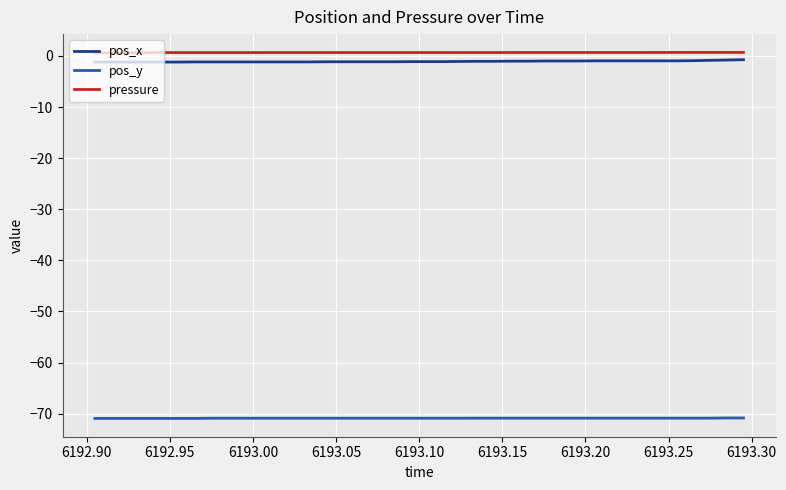

Which series has the largest total across all categories?

pressure